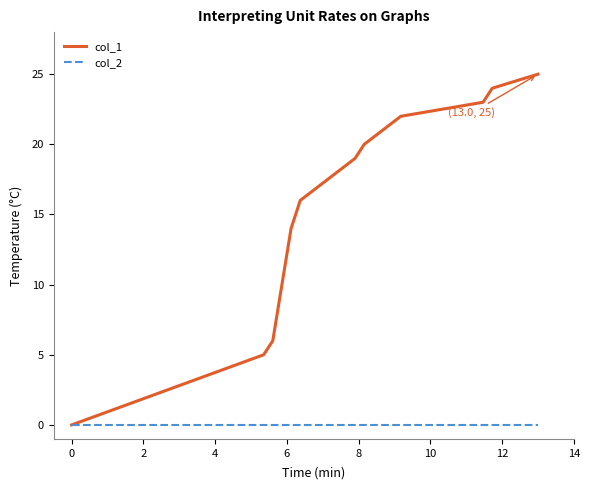

Which series has the largest total across all categories?

col_1